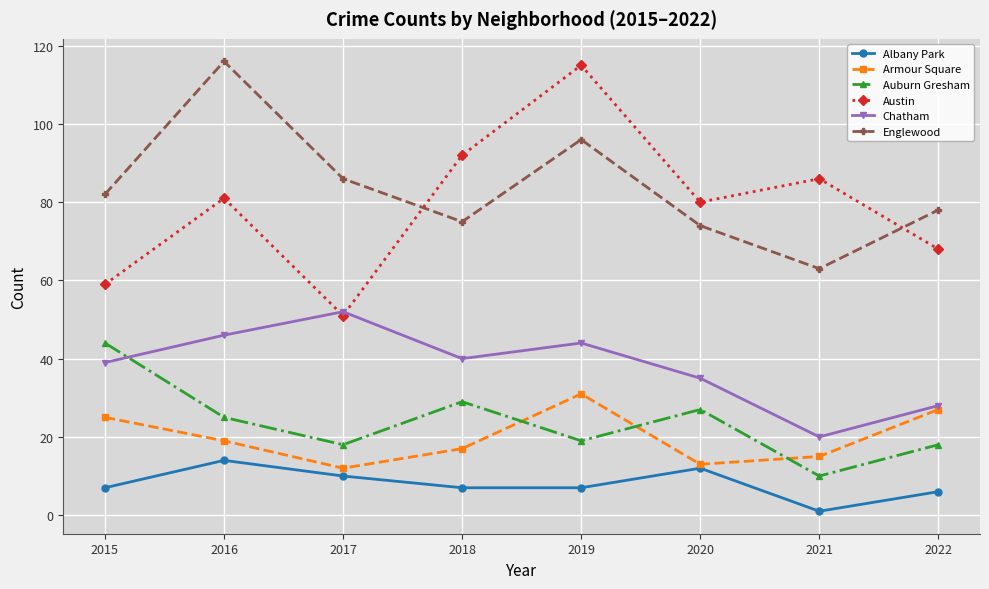

What is the spread (max minus min) of values at 2016?

102